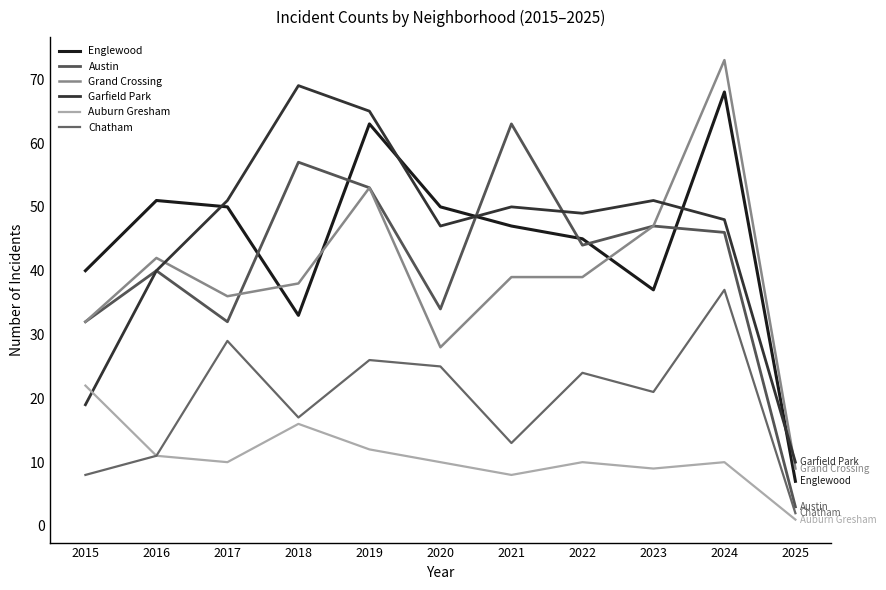

How many lines are shown in the chart?

6